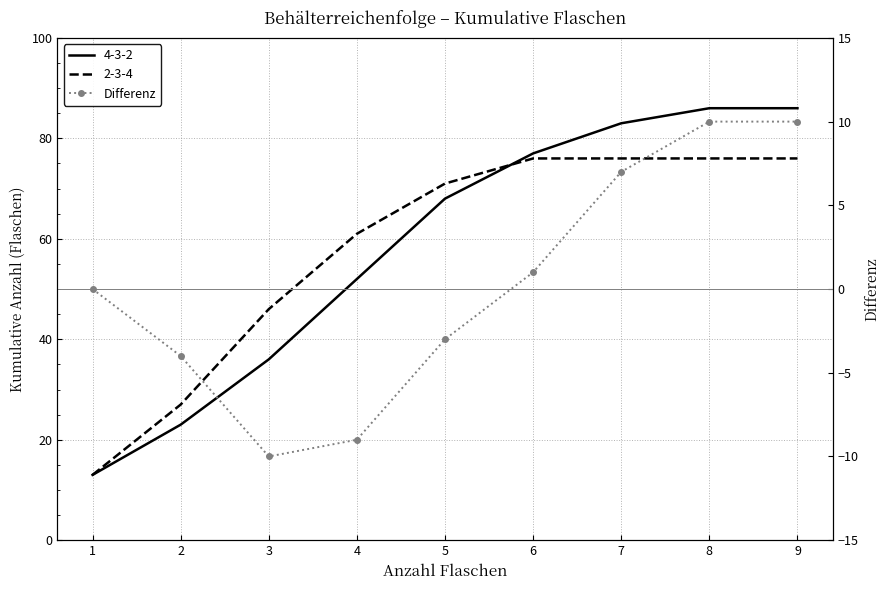

How many interior local valleys (lower than both neighbors) does the data have?

1